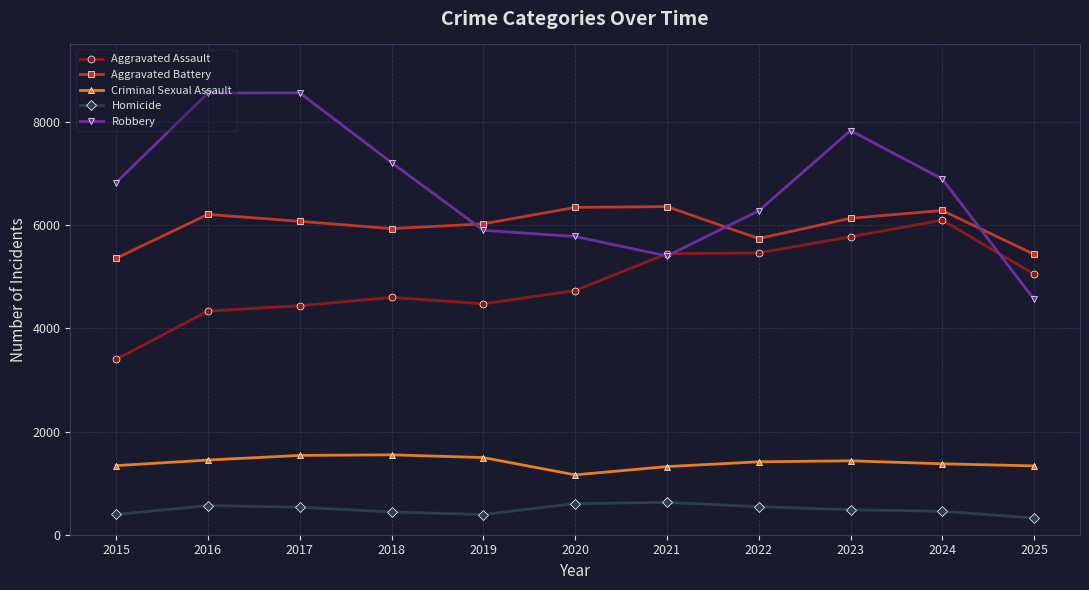

Does the chart have visible grid lines?

Yes